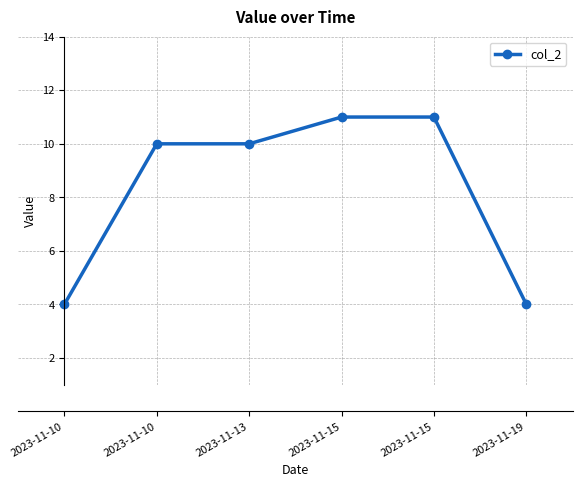

What is the value of the 2nd point from the left?

4